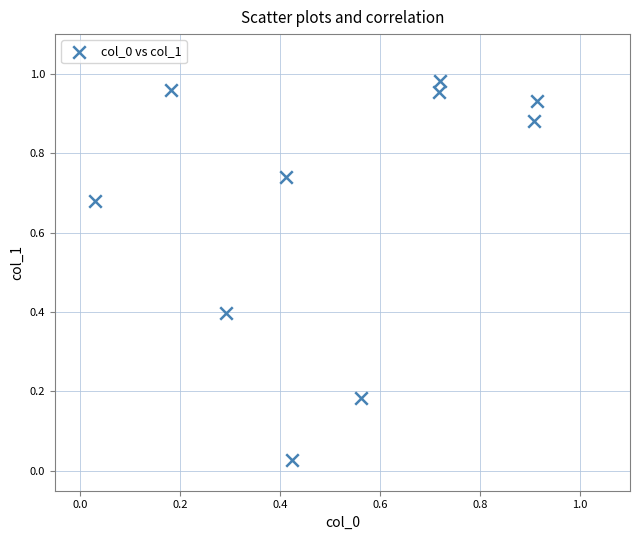

What is the average X value?

0.5